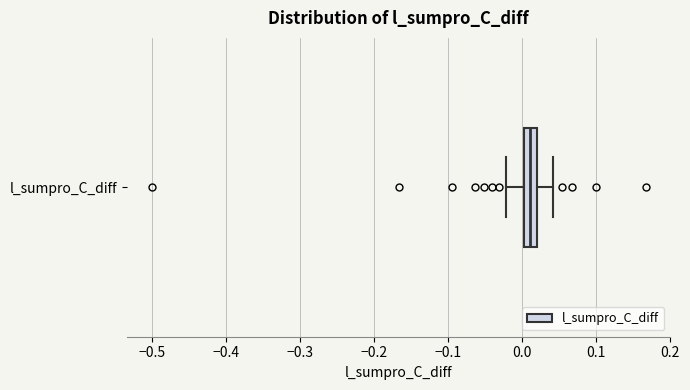

Where is the left edge of the box for l_sumpro_C_diff on the x-axis? The values are not printed on the chart, so give them approximately, as read against the axis.

0.00